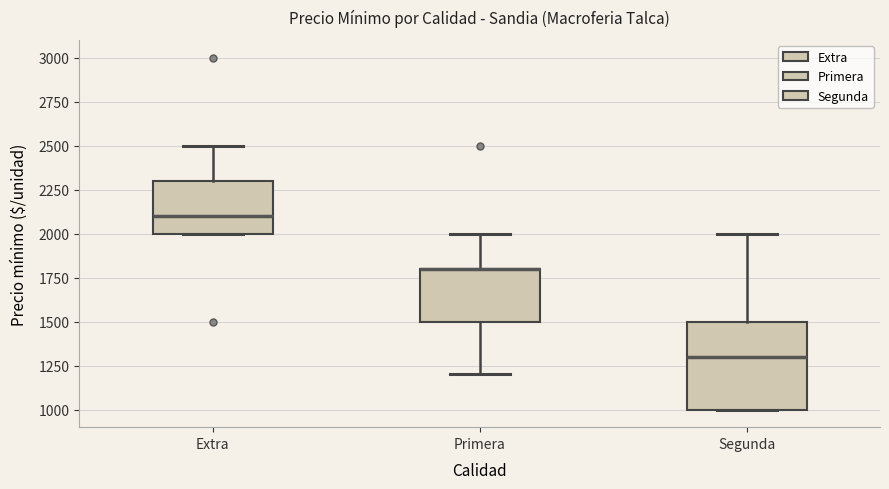

Which box is the tallest, from its lower edge to its upper edge?

Segunda